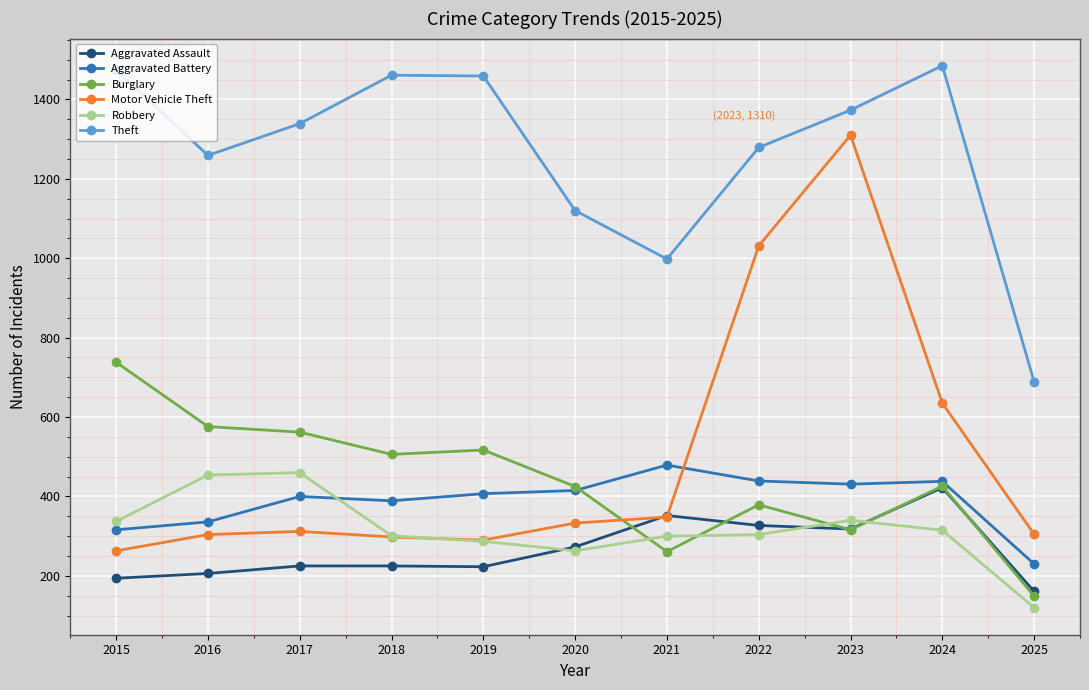

How many values in the Burglary series are below 426?

5